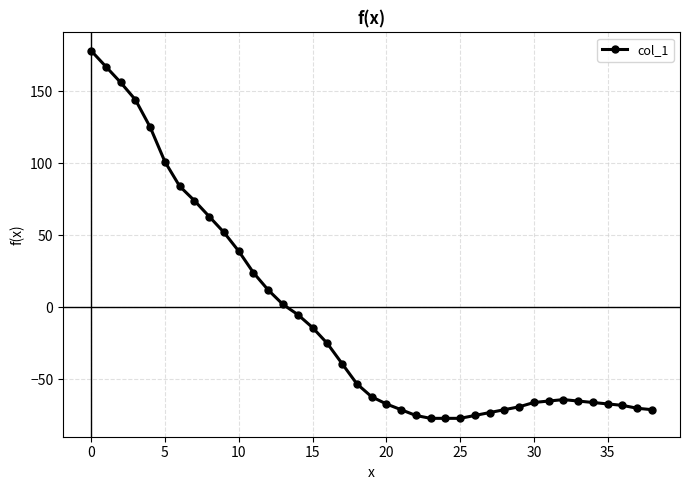

What is the sum of all values?

-311